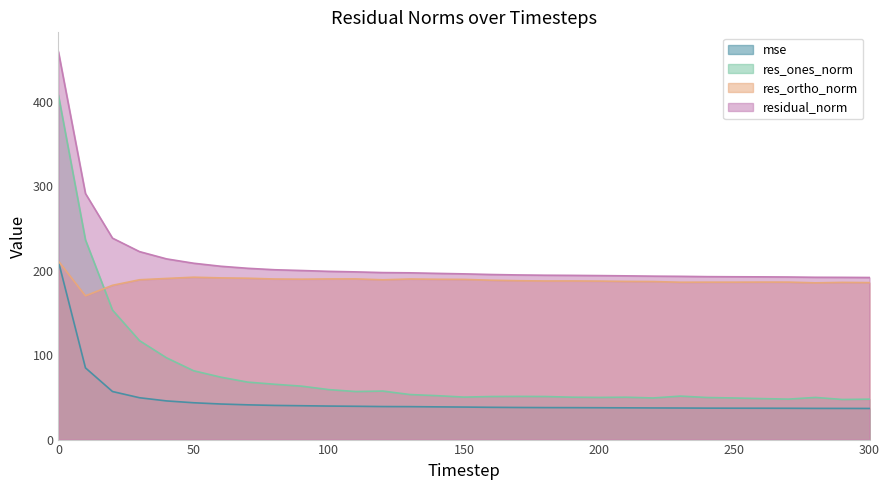

Read the residual_norm value at 240.

193.0